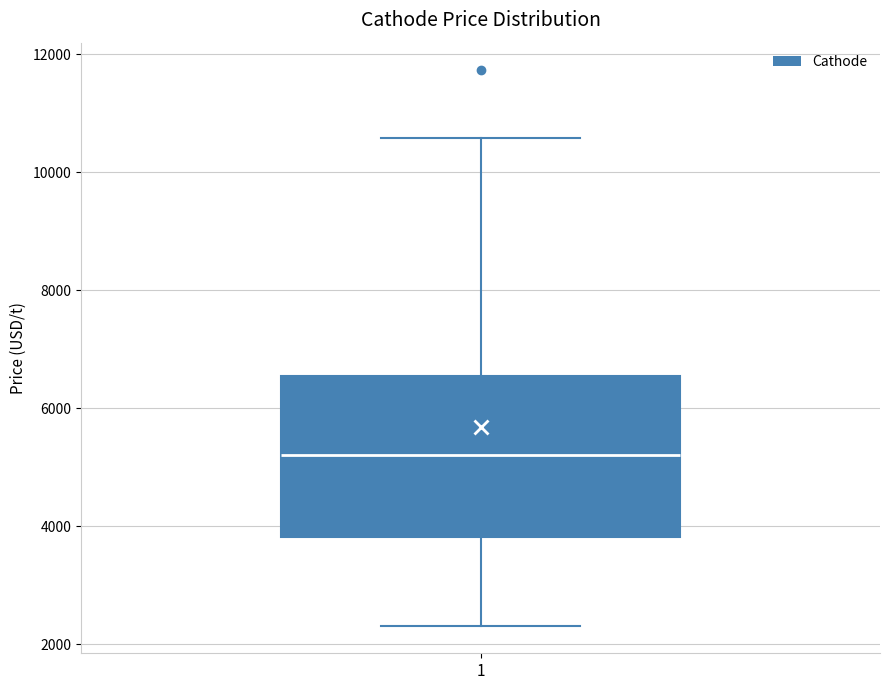

Where is the upper edge of the box at x = 1 on the y-axis? The values are not printed on the chart, so give them approximately, as read against the axis.

6600